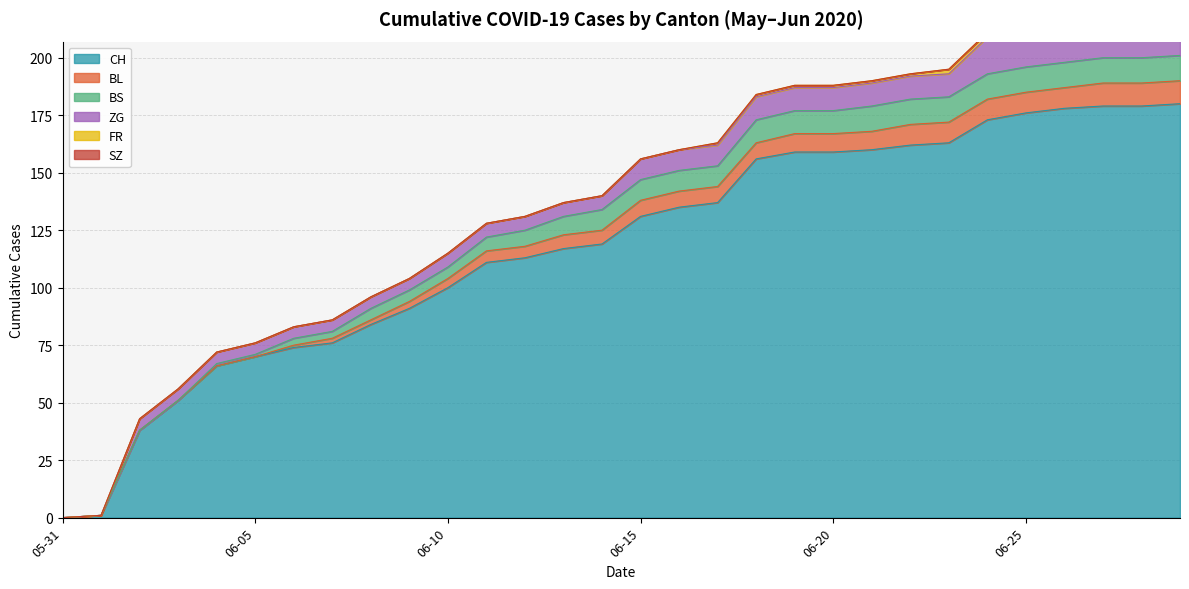

True or false: FR and CH intersect in this chart.

False